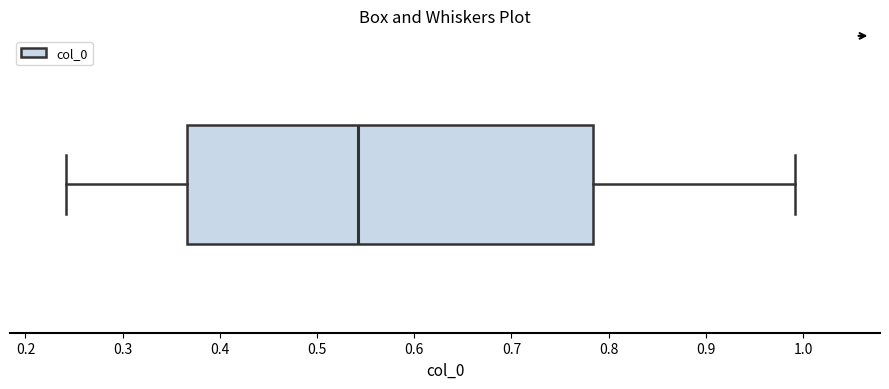

Where does the left whisker of the box end on the x-axis? The values are not printed on the chart, so give them approximately, as read against the axis.

0.24